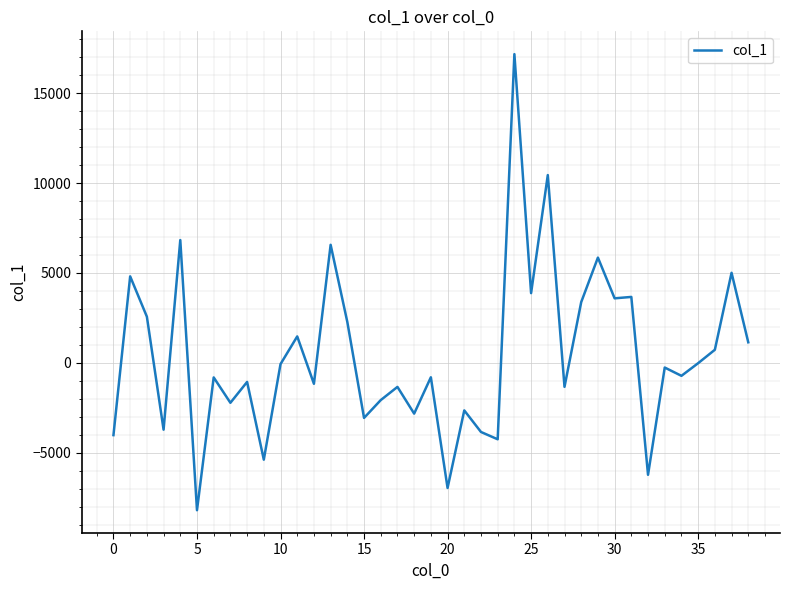

What is the smallest value displayed?

-8190.1